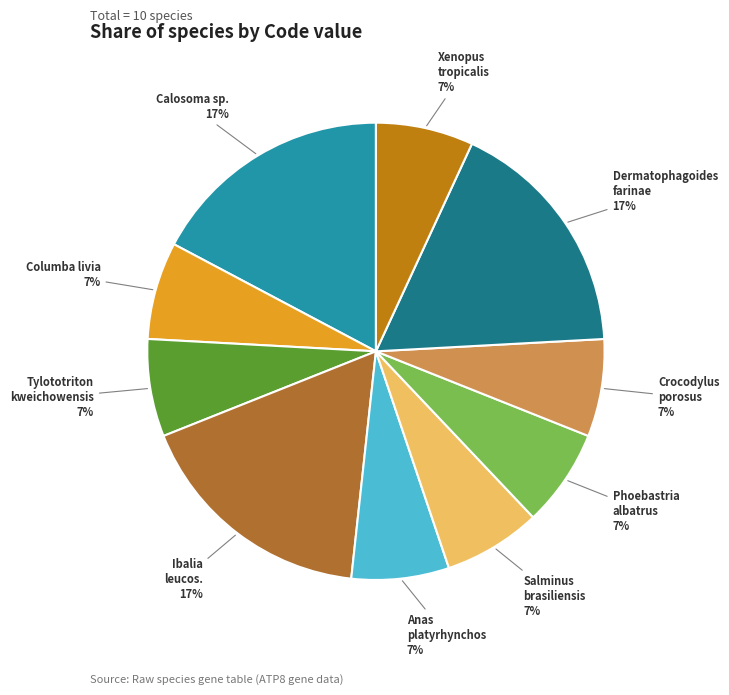

Is it true that Tylototriton kweichowensis is 15% of the pie?

False